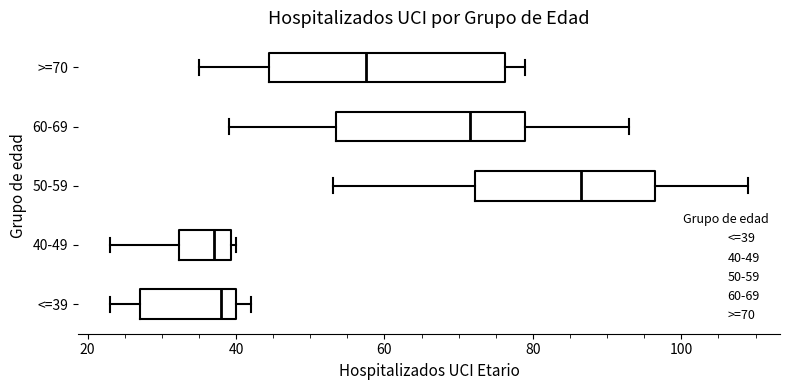

Comparing the boxes themselves (not the whiskers), which one is the widest?

>=70